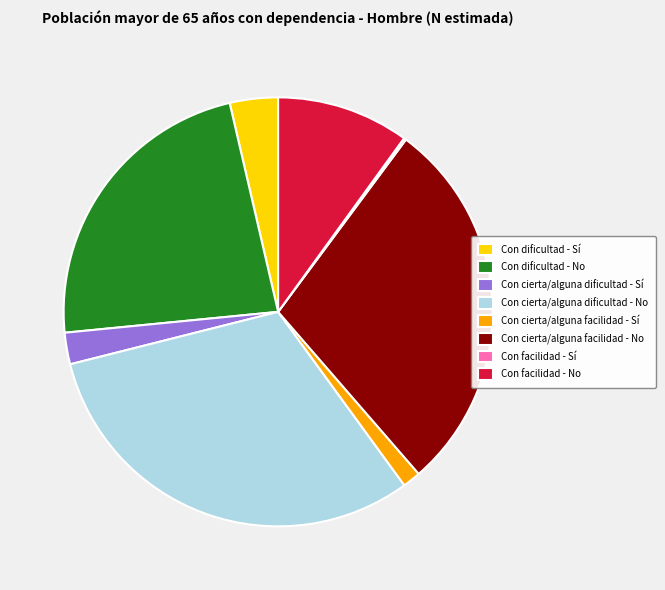

Does Con cierta/alguna facilidad - Sí account for over 50% of the chart?

No